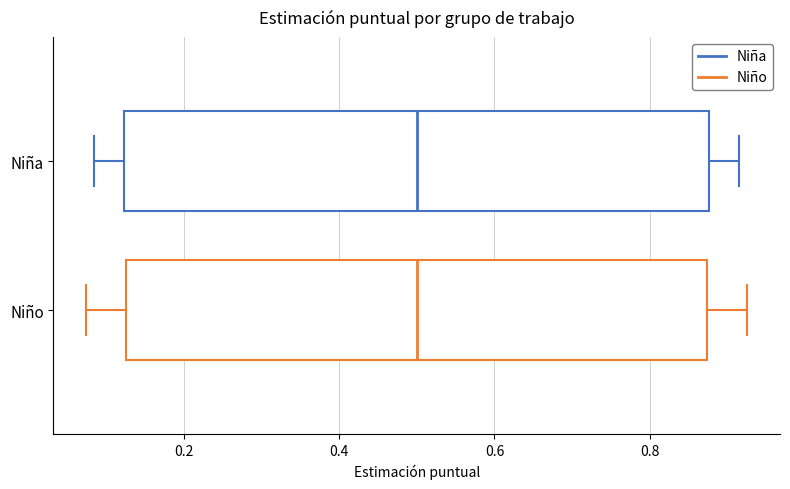

Reading bottom to top, transcribe this box plot: for each box, give where its median line is, the range the box spans, and where its two whiskers end, as read against the x-axis. The values are not printed on the chart, so give them approximately, as read against the axis.

Niño: median 0.50, box 0.12 to 0.88, whiskers 0.08 to 0.92
Niña: median 0.50, box 0.12 to 0.88, whiskers 0.08 to 0.92